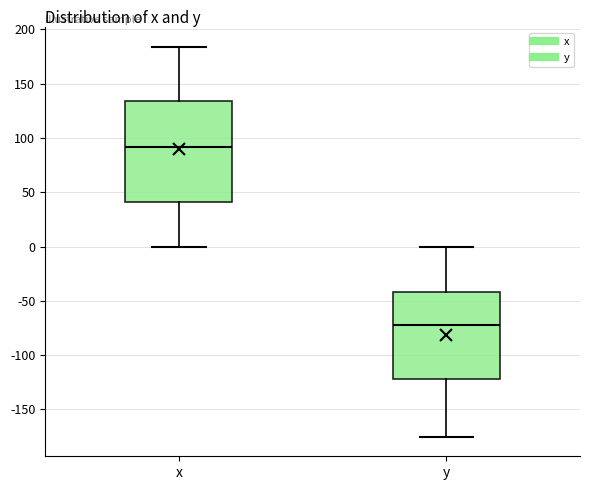

Reading left to right, transcribe this box plot: for each box, give where its median line is, the range the box spans, and where its two whiskers end, as read against the y-axis. The values are not printed on the chart, so give them approximately, as read against the axis.

x: median 90, box 40 to 135, whiskers 0 to 185
y: median -70, box -120 to -40, whiskers -175 to 0